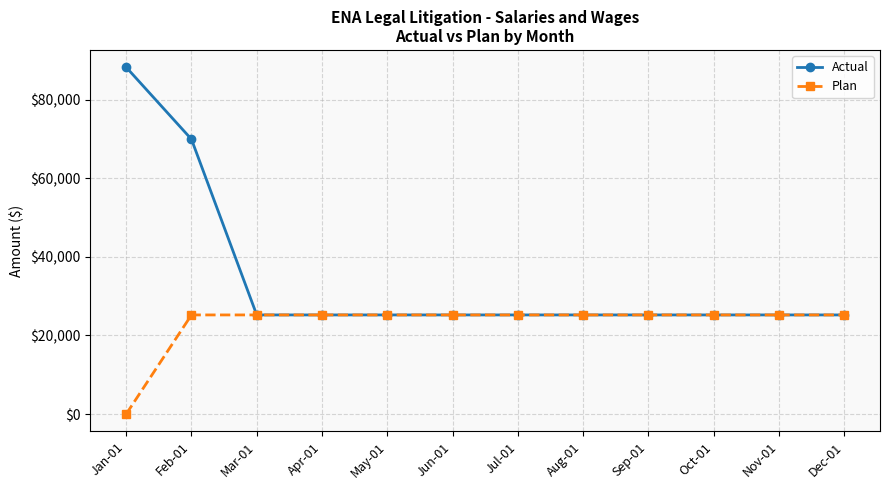

What are all the series names shown in the legend?

Actual, Plan